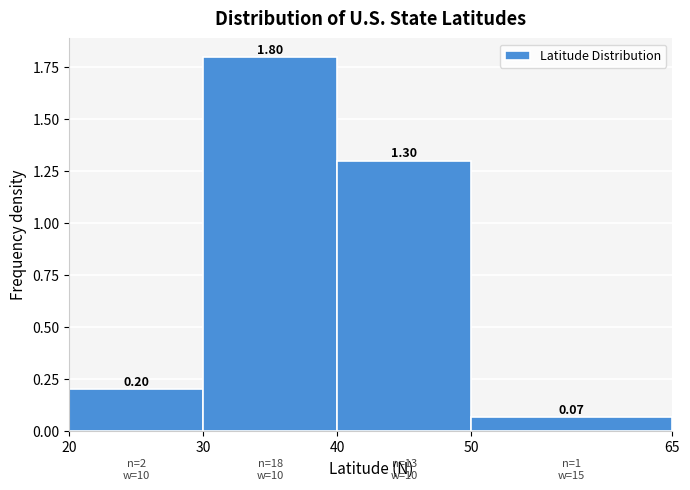

Reading left to right, transcribe this chart: for each bar, give the range it covers on the x-axis and its height.

20 to 30: 0.20
30 to 40: 1.80
40 to 50: 1.30
50 to 65: 0.07